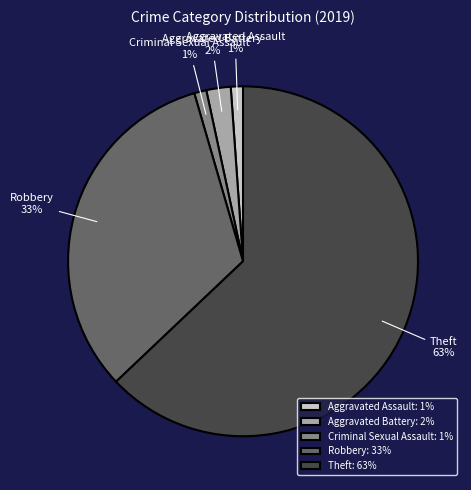

Do Aggravated Assault and Criminal Sexual Assault together represent more than half of the pie?

No